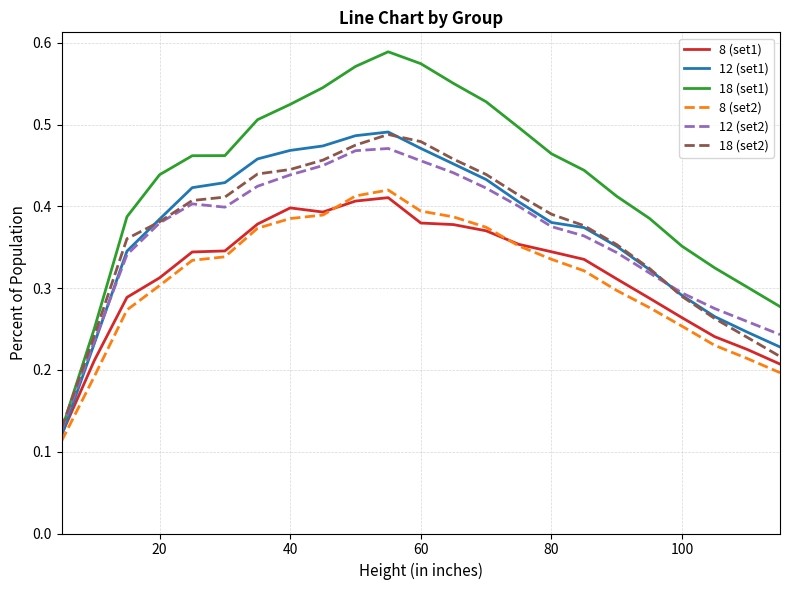

Is this an area chart (filled region under the line)?

No